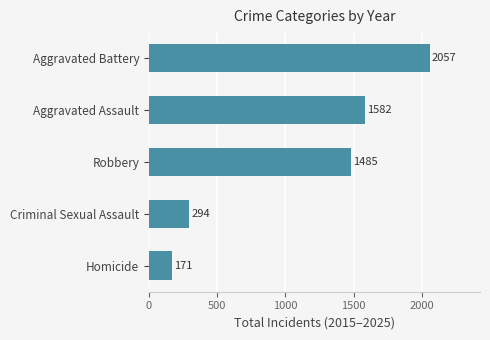

What value does the data have at Aggravated Assault, to the nearest 50?

1600